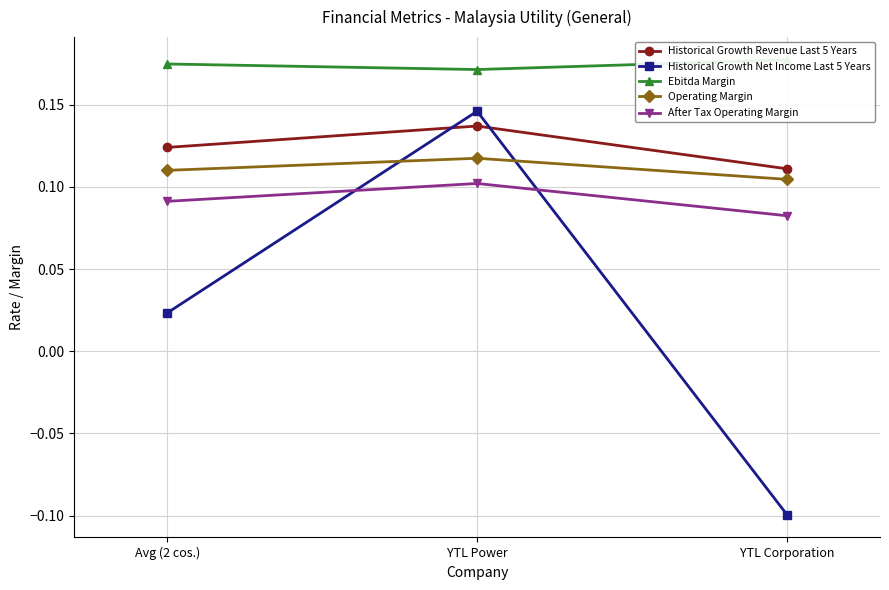

Reading left to right, extract all data points from this chart.

Historical Growth Revenue Last 5 Years: Avg (2 cos.)=0.1	YTL Power=0.1	YTL Corporation=0.1
Historical Growth Net Income Last 5 Years: Avg (2 cos.)=0.0	YTL Power=0.1	YTL Corporation=-0.1
Ebitda Margin: Avg (2 cos.)=0.2	YTL Power=0.2	YTL Corporation=0.2
Operating Margin: Avg (2 cos.)=0.1	YTL Power=0.1	YTL Corporation=0.1
After Tax Operating Margin: Avg (2 cos.)=0.1	YTL Power=0.1	YTL Corporation=0.1